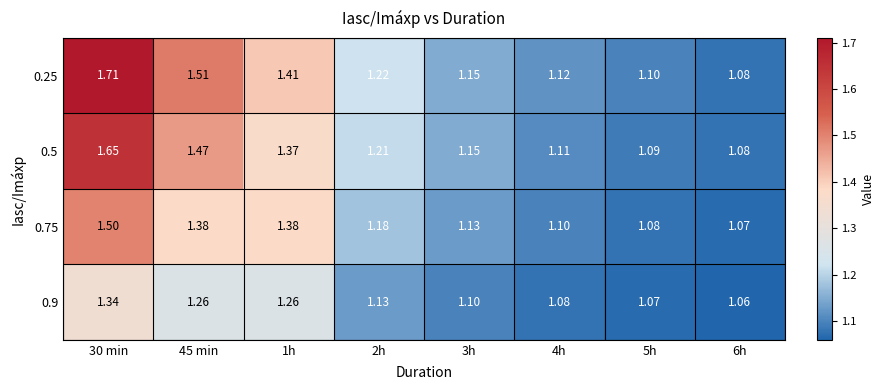

Is the value of 0.25 at 30 min greater than the value of 0.9 at 3h?

Yes